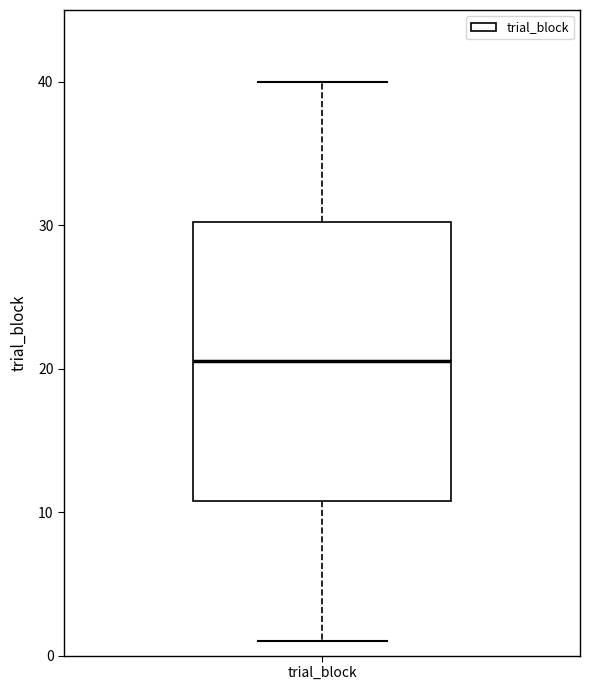

Where is the lower edge of the box for trial_block on the y-axis? The values are not printed on the chart, so give them approximately, as read against the axis.

11